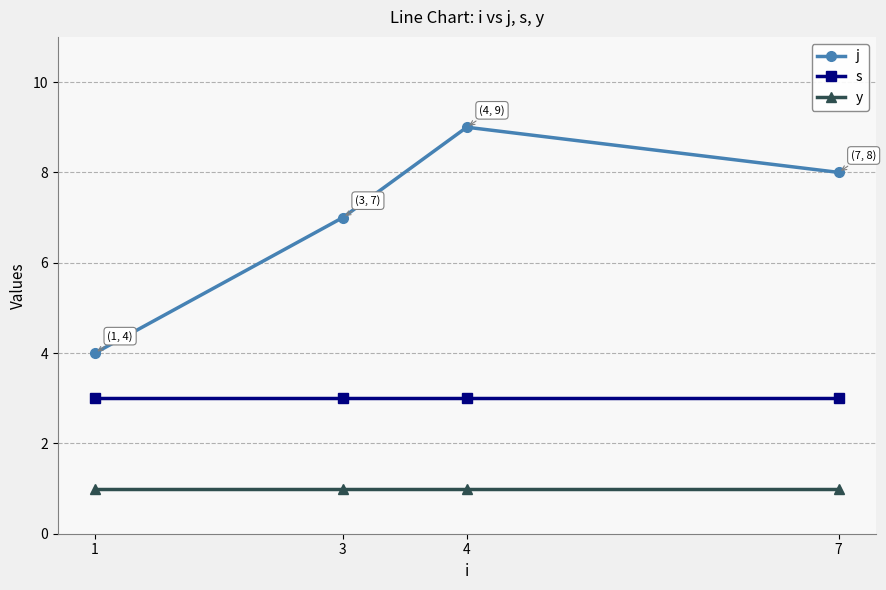

How many data points in j are less than 8?

2